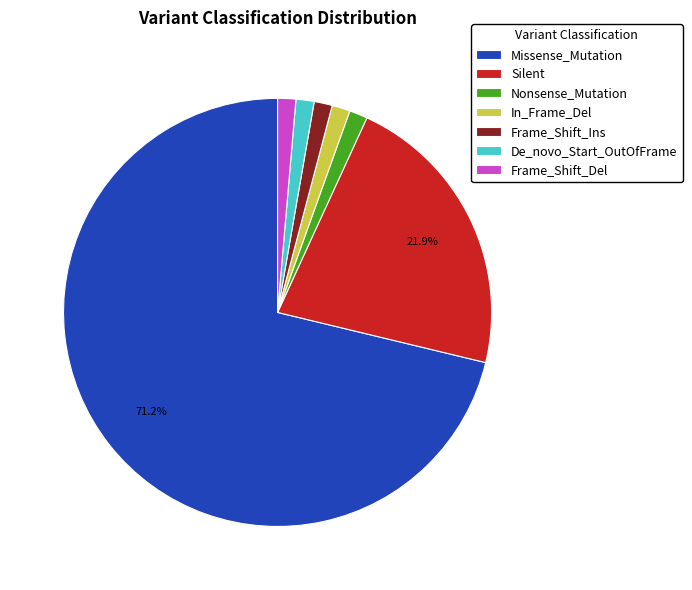

Which category has the biggest portion of the pie?

Missense_Mutation